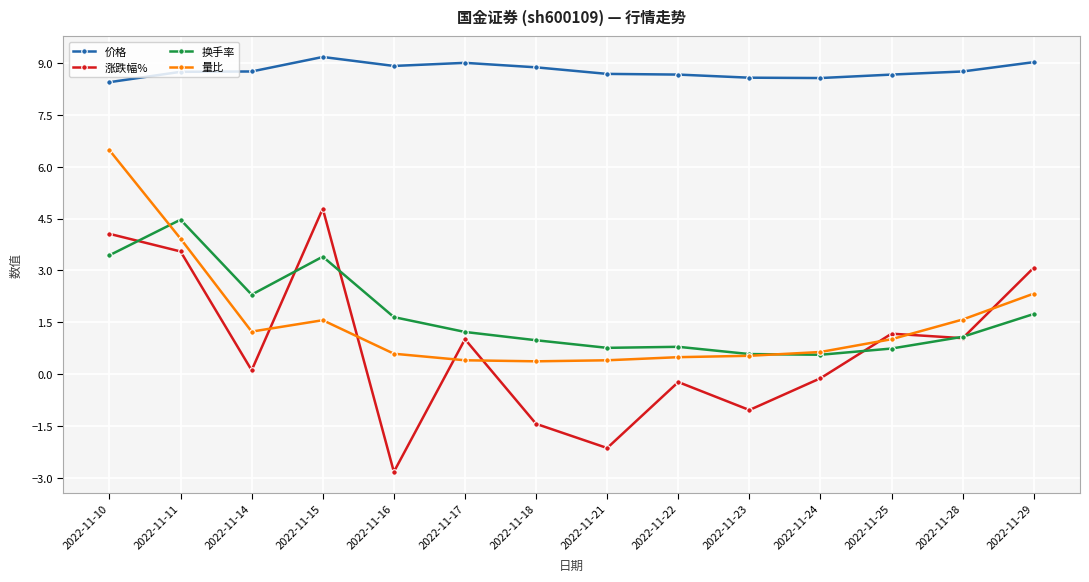

What is the value of the 涨跌幅% point at the 3rd from the left?

0.1